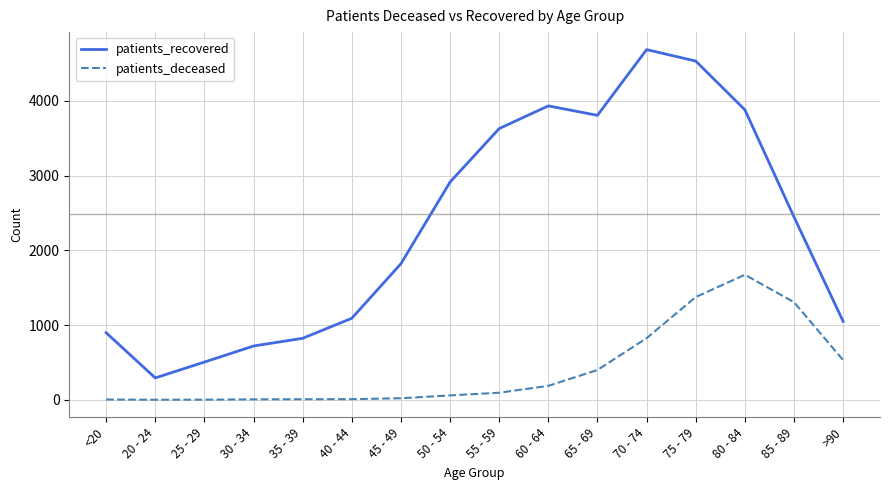

List the series in order of their peak value, lowest first.

patients_deceased, patients_recovered